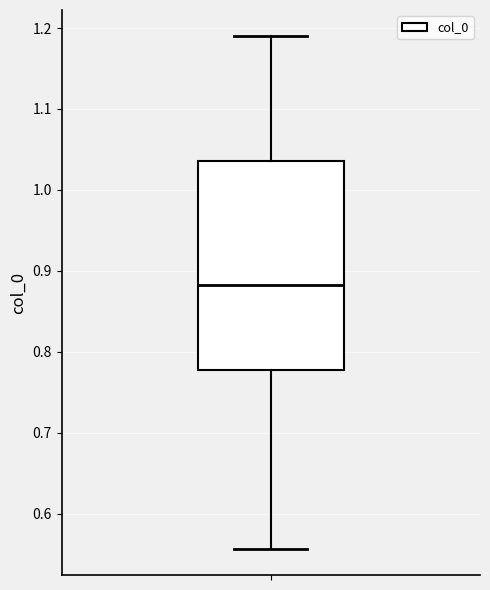

Where is the lower edge of the box on the y-axis? The values are not printed on the chart, so give them approximately, as read against the axis.

0.78